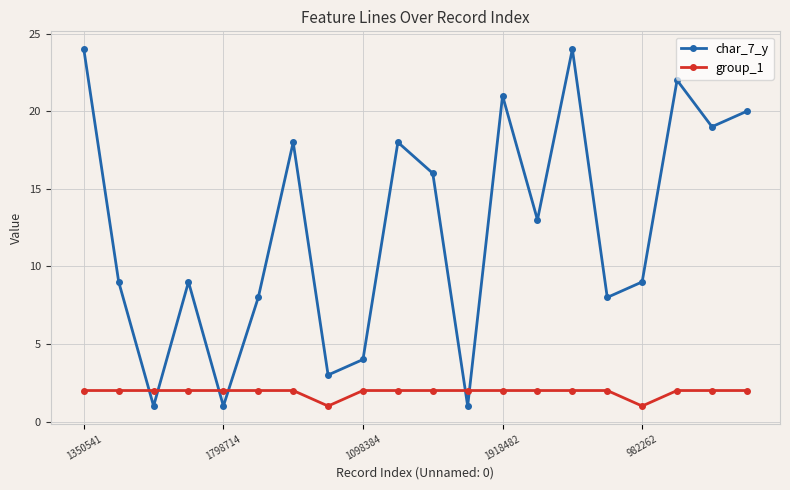

What are all the series names shown in the legend?

char_7_y, group_1